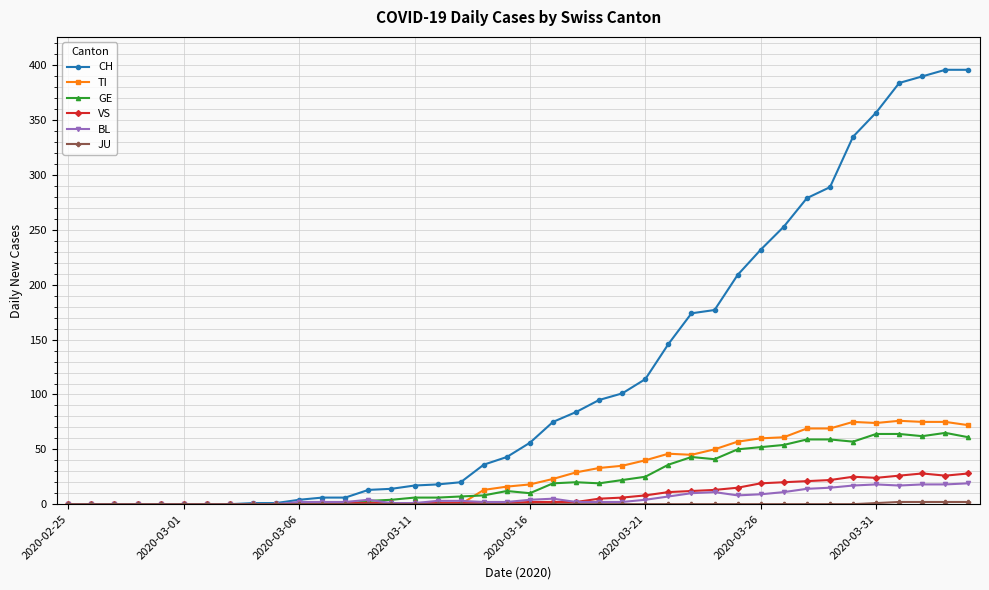

At how many categories does at least one series exceed 320?

6